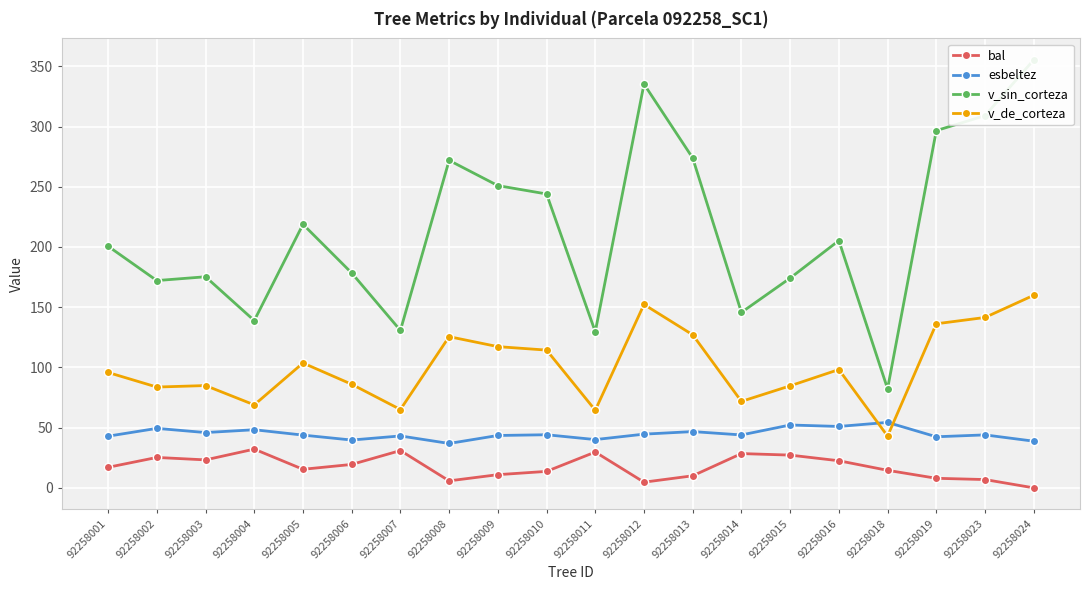

Read the esbeltez value at 92258007.

43.1